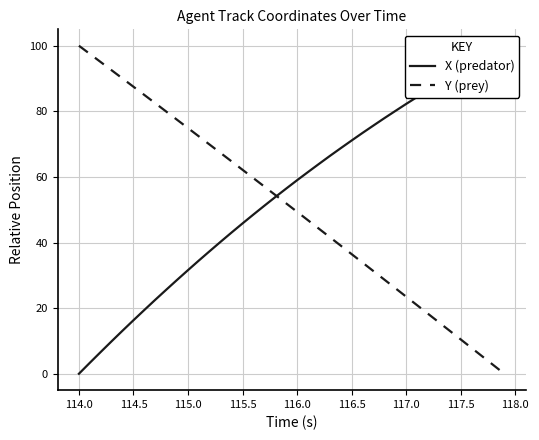

Which series has the largest total across all categories?

X (predator)